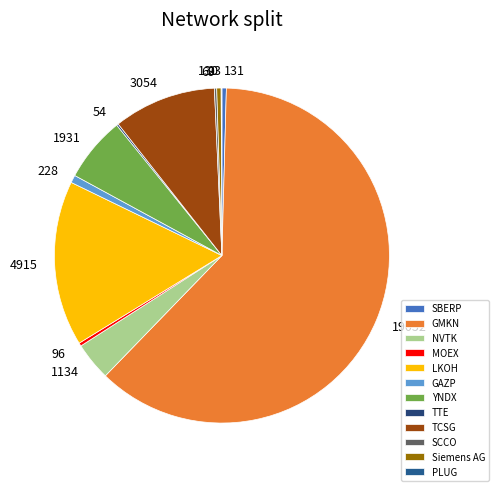

Which category accounts for the majority?

GMKN